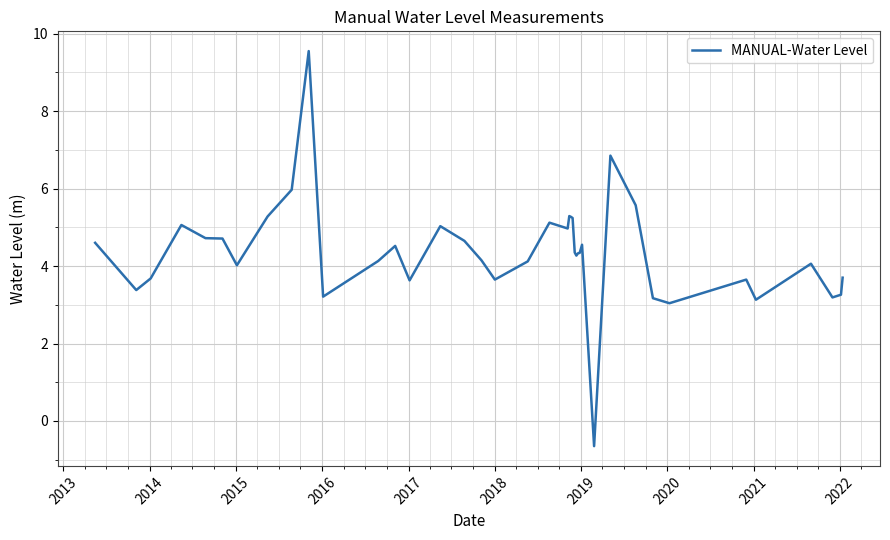

What is the maximum value shown in the chart?

9.6